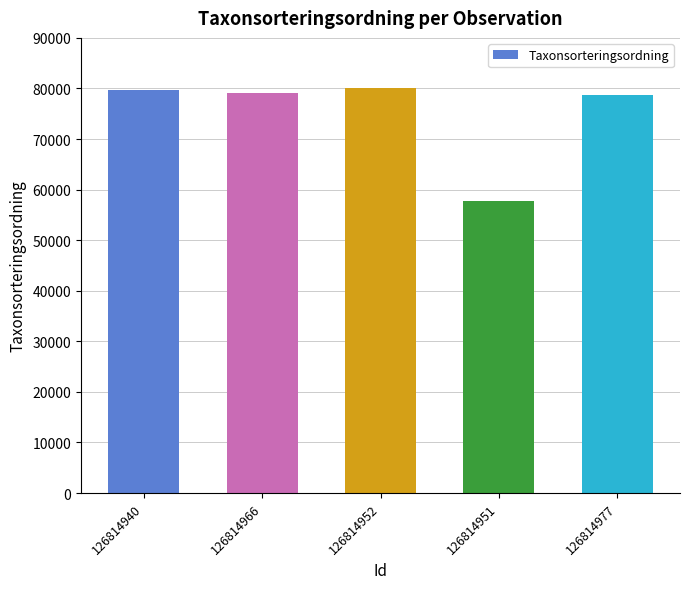

At which category does the chart reach its minimum across all series?

126814951